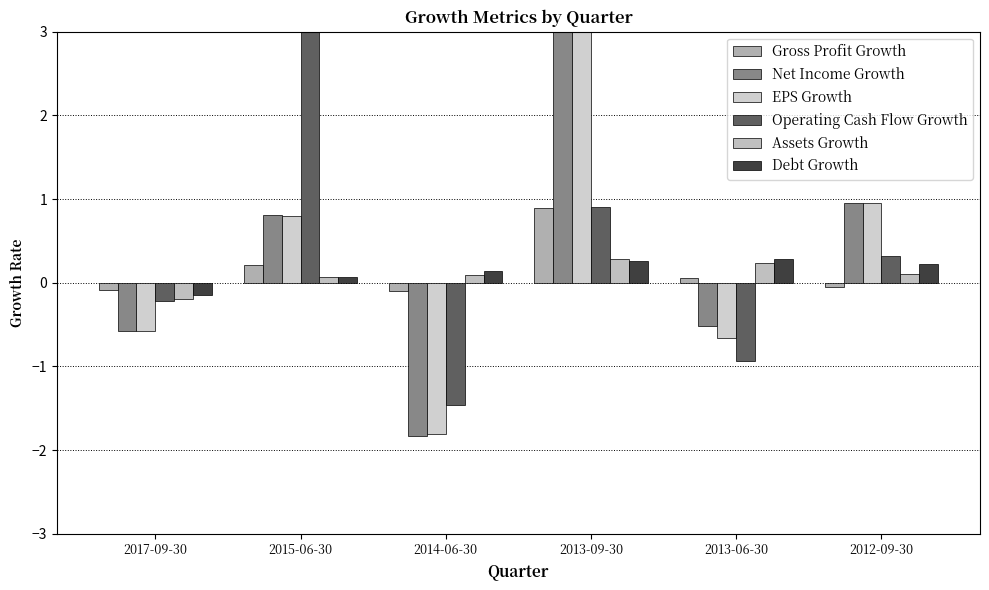

At which label does EPS Growth reach its minimum?

2014-06-30